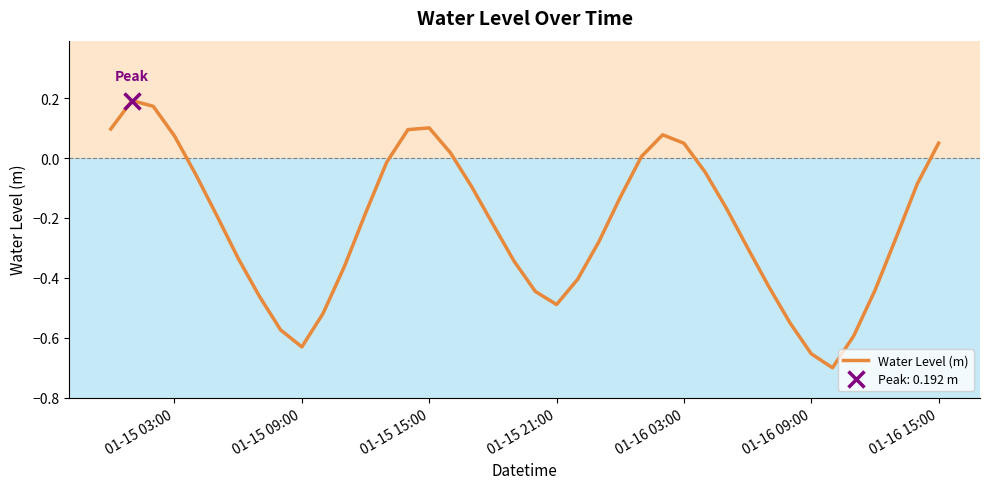

How many points are higher than both their immediate neighbors (excluding endpoints)?

3